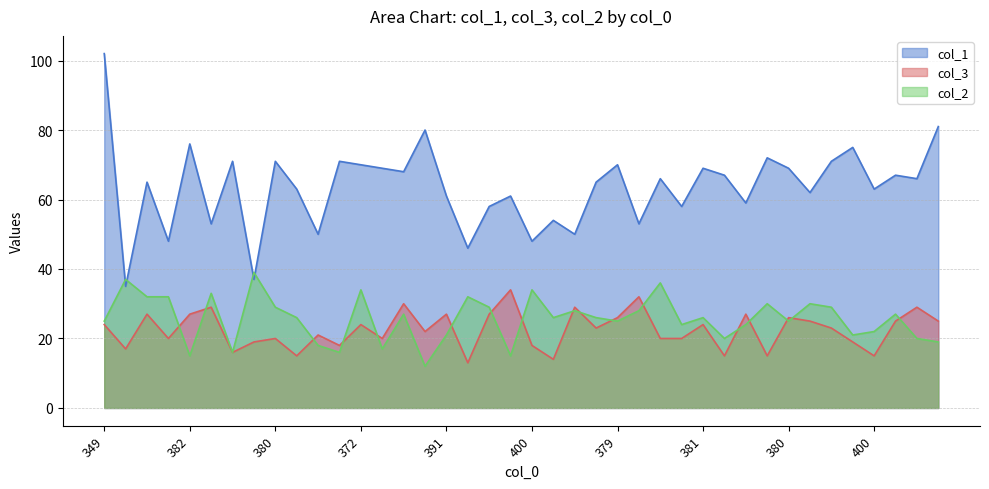

Which category has the lowest value across all series?

386